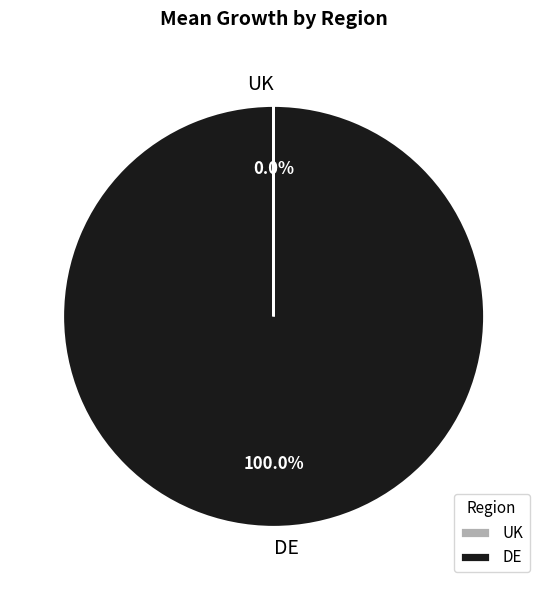

Is DE the majority of the pie?

Yes